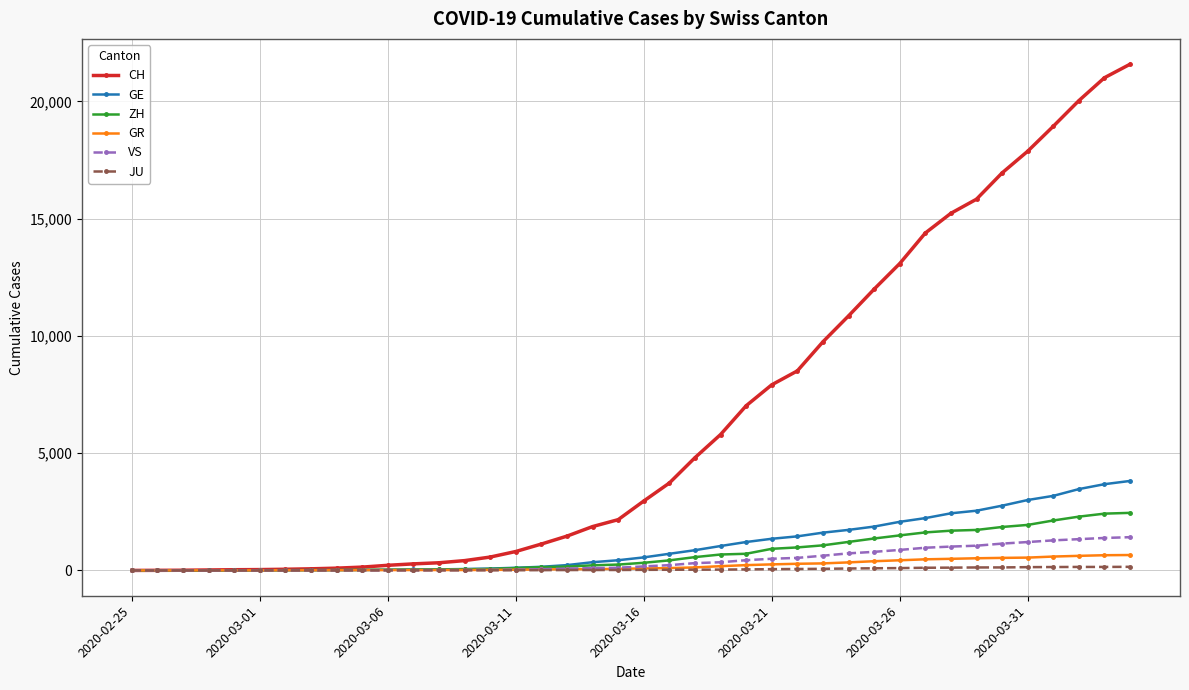

How many lines are shown in the chart?

6